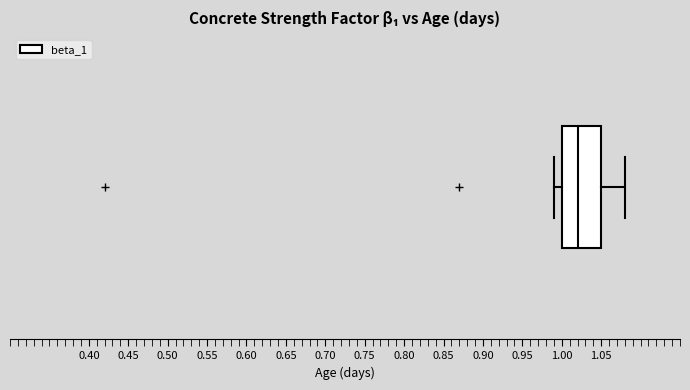

Where does the left whisker of the box end on the x-axis? The values are not printed on the chart, so give them approximately, as read against the axis.

0.99